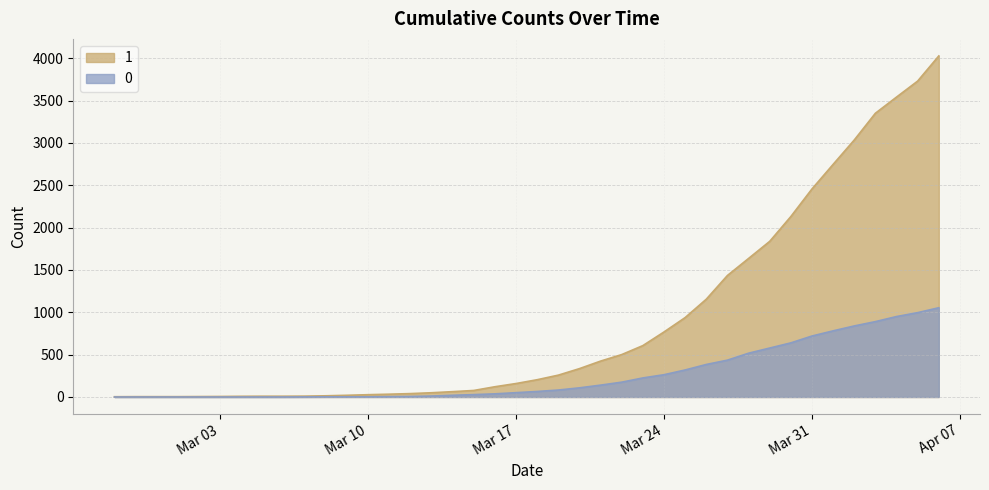

Which series has the largest range (max minus min)?

1